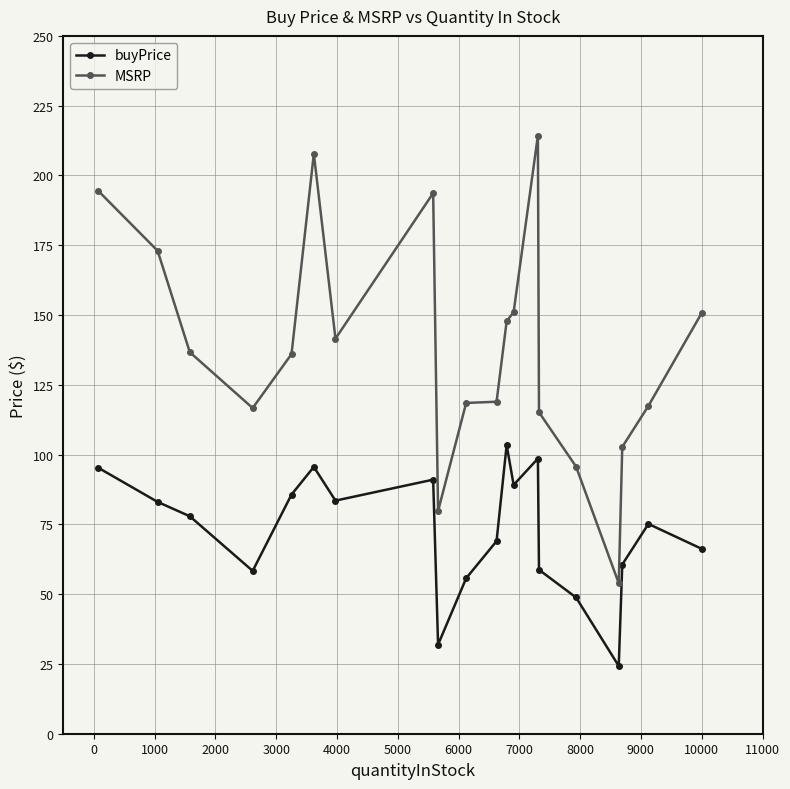

Which series has the largest total across all categories?

MSRP